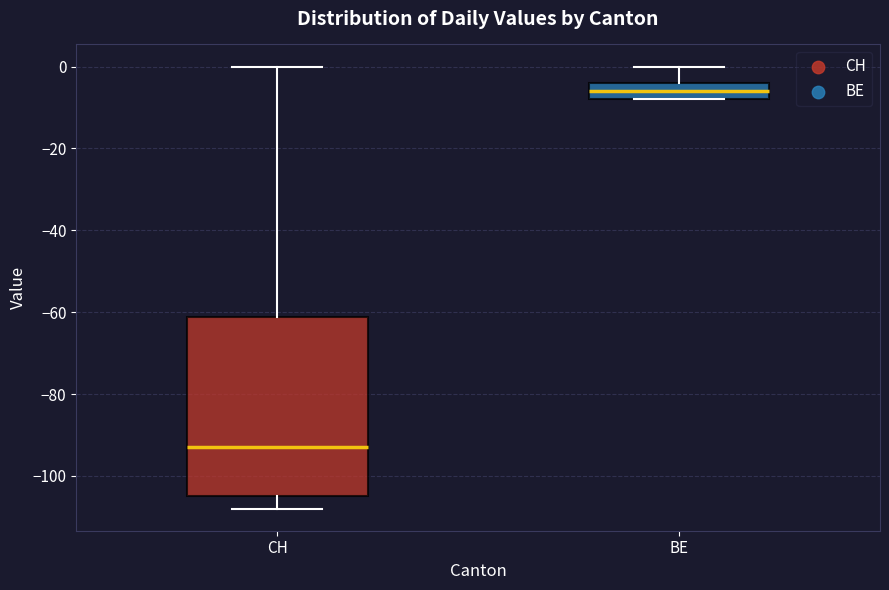

Reading left to right, transcribe this box plot: for each box, give where its median line is, the range the box spans, and where its two whiskers end, as read against the y-axis. The values are not printed on the chart, so give them approximately, as read against the axis.

CH: median -92, box -104 to -62, whiskers -108 to 0
BE: median -6, box -8 to -4, whiskers -8 to 0